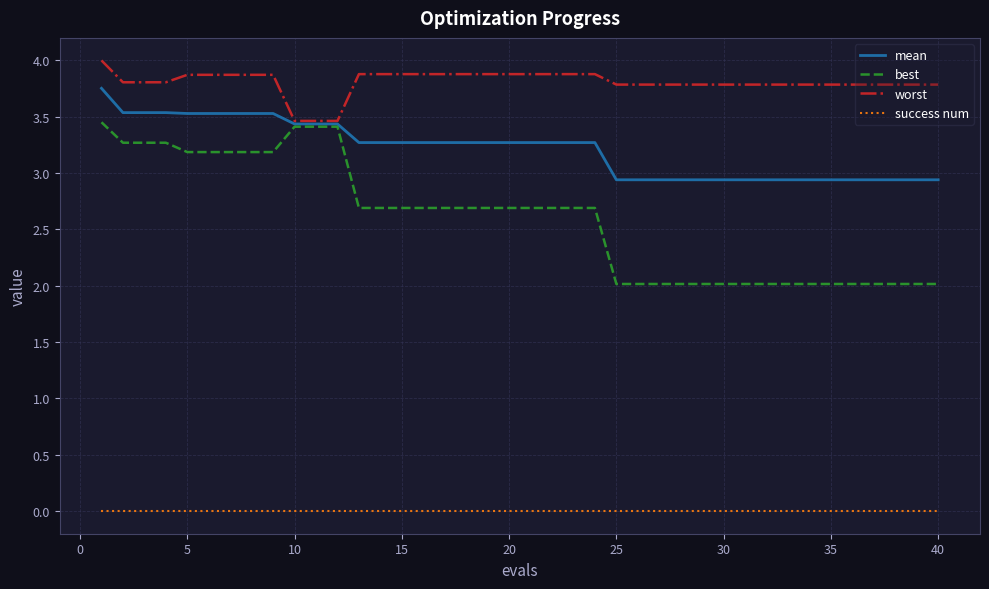

What is the minimum value for best?

2.0